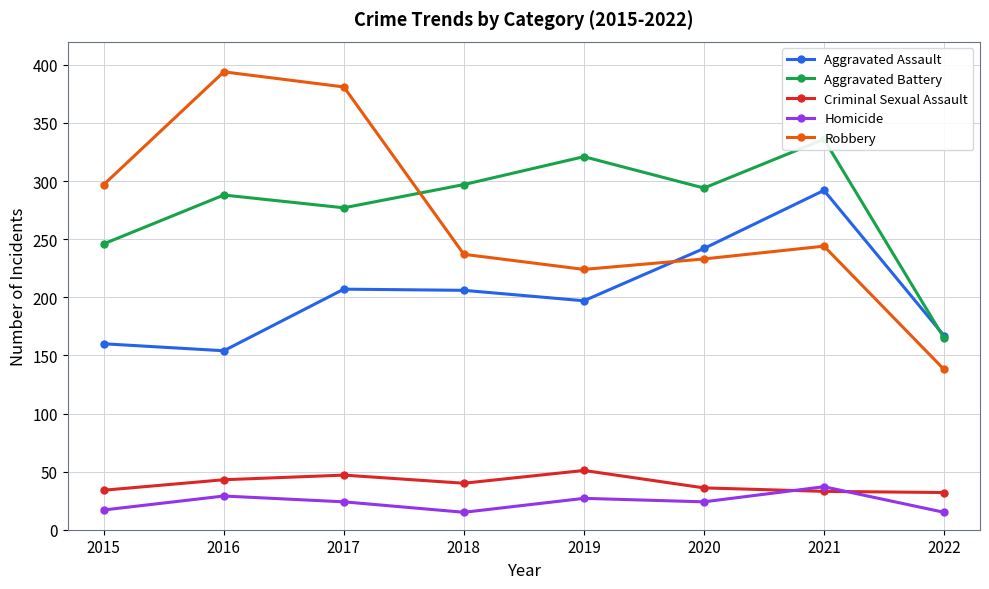

Which category has the highest value in the Aggravated Battery series?

2021